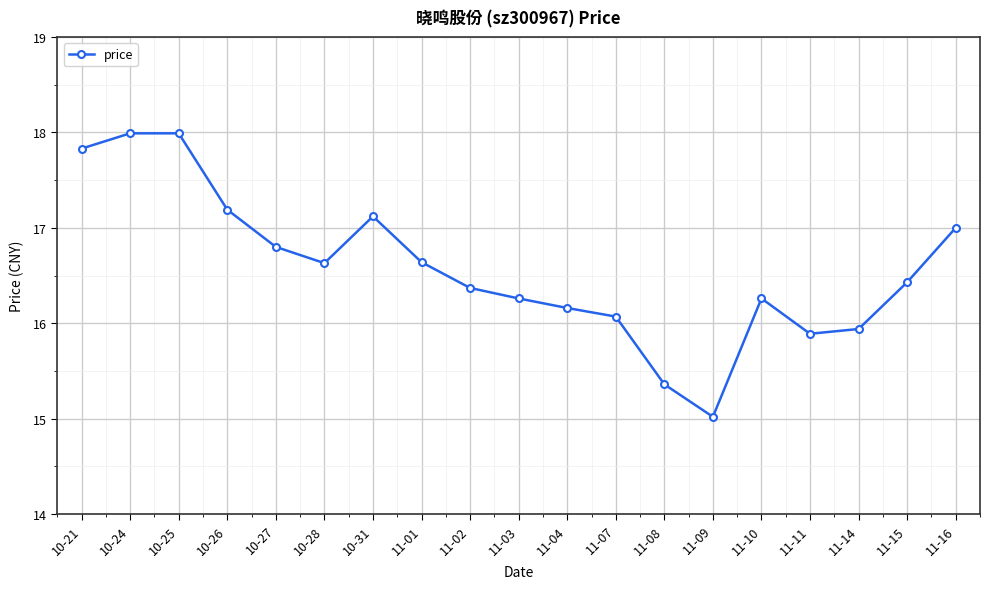

Does the chart display data point markers on the line(s)?

Yes